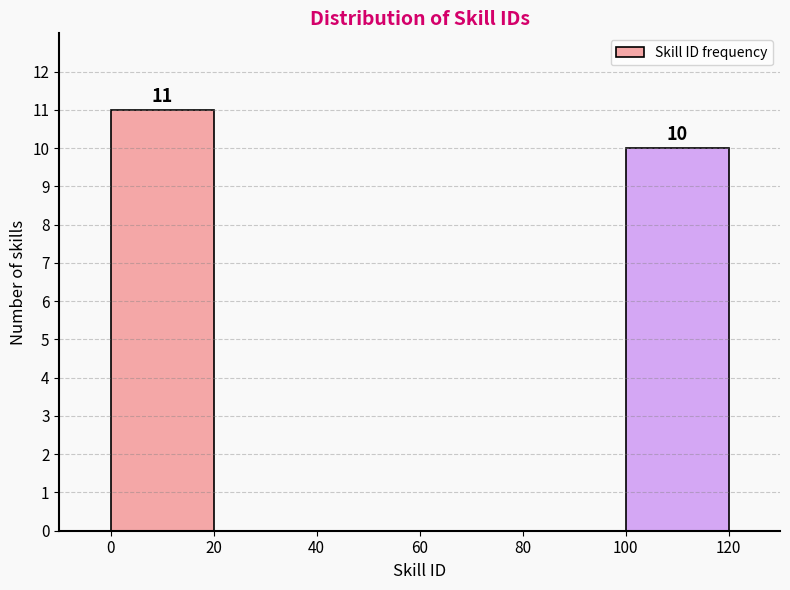

Over which range of the x-axis is the bar tallest?

0 to 20